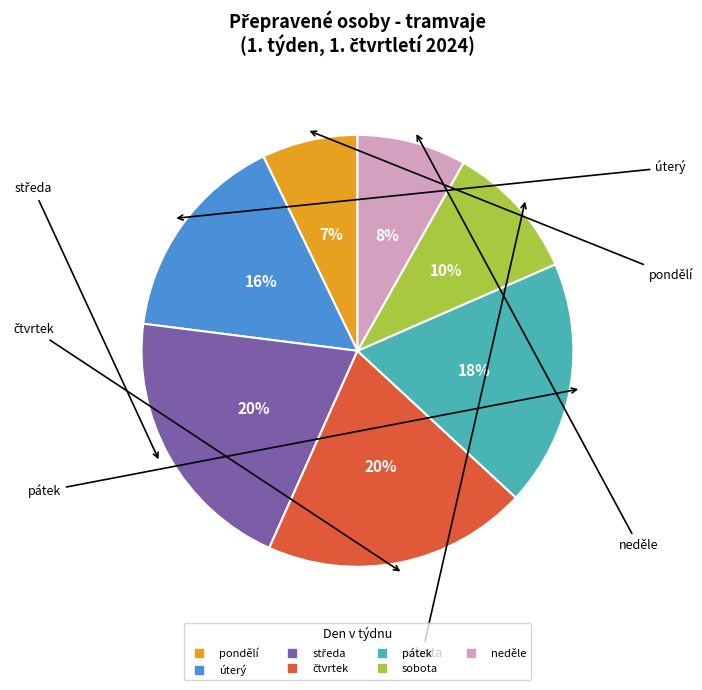

Is neděle the majority of the pie?

No